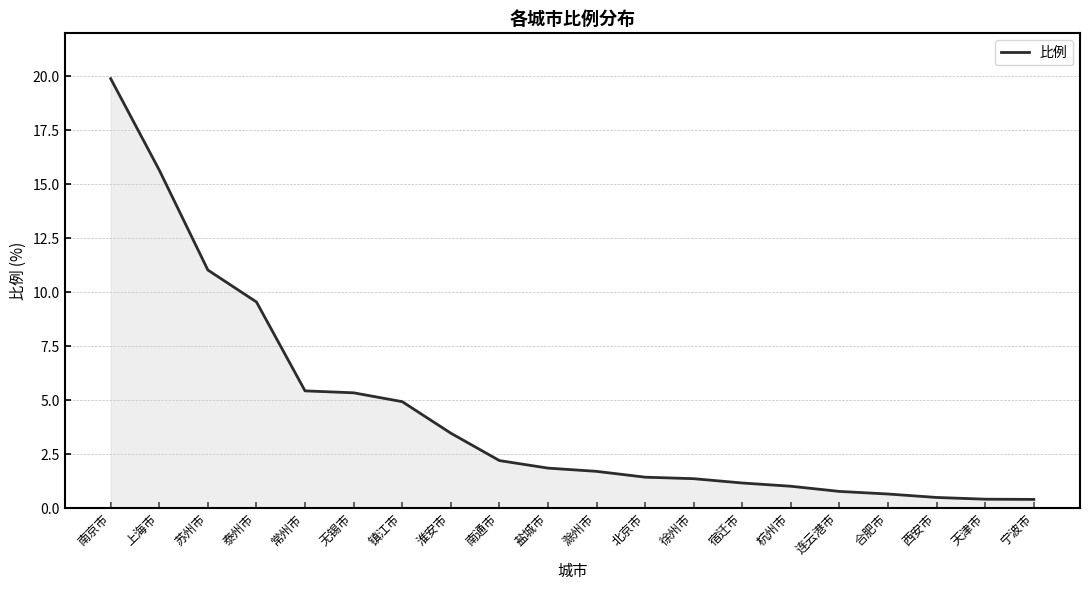

True or false: the data shows 4.9 at 镇江市.

True